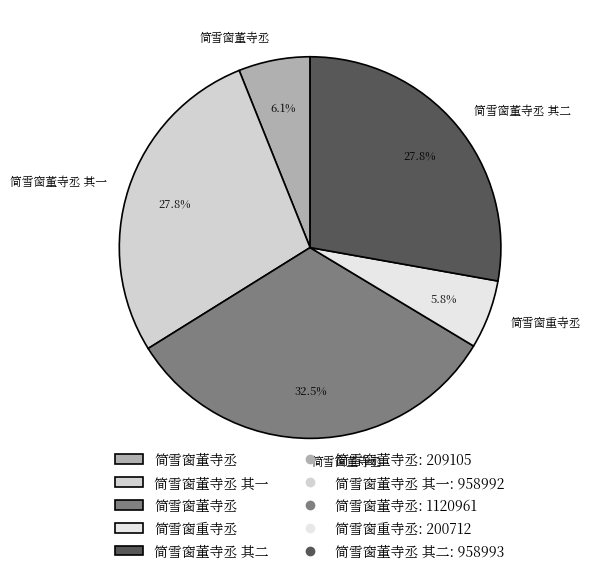

How many slices are in this pie chart?

5